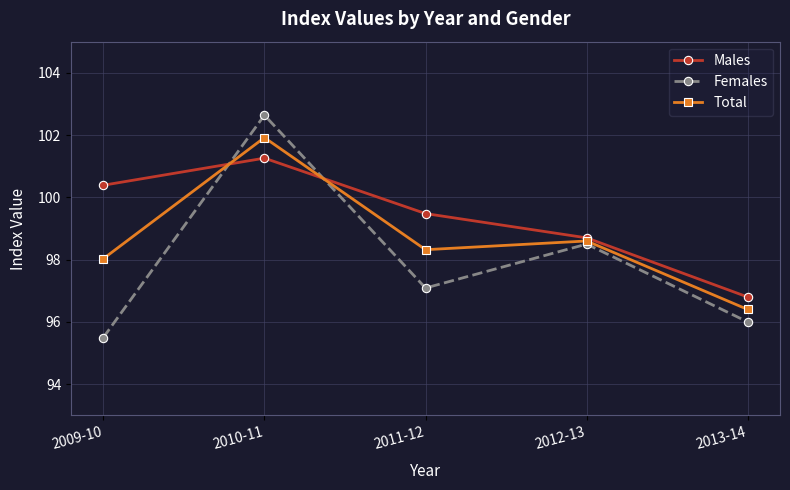

After their last crossing, which series has the higher values: Males or Females?

Males